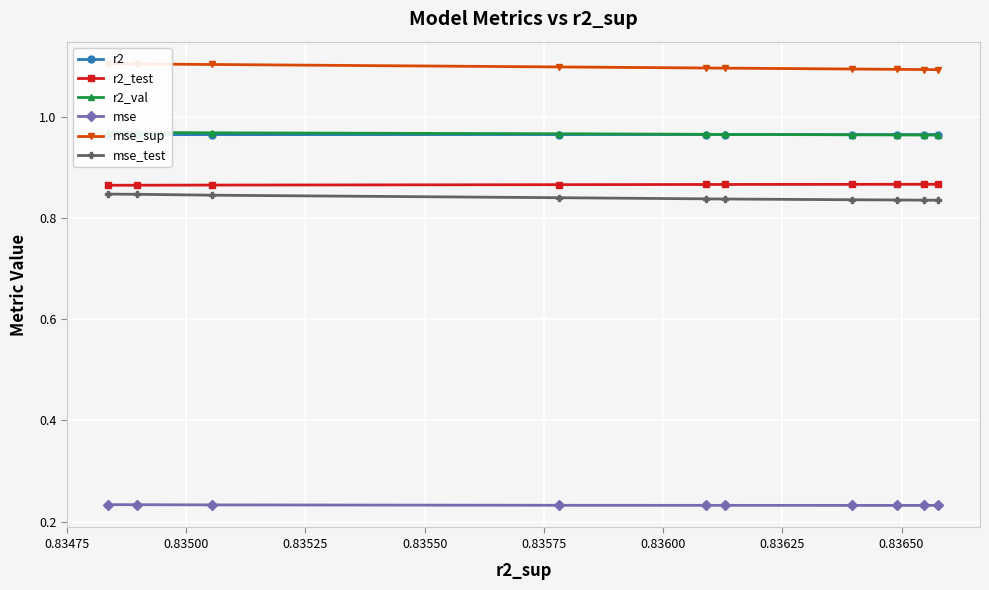

Reading left to right, extract all data points from this chart.

r2: 1.0	1.0	1.0	1.0	1.0	1.0	1.0	1.0	1.0	1.0
r2_test: 0.9	0.9	0.9	0.9	0.9	0.9	0.9	0.9	0.9	0.9
r2_val: 1.0	1.0	1.0	1.0	1.0	1.0	1.0	1.0	1.0	1.0
mse: 0.2	0.2	0.2	0.2	0.2	0.2	0.2	0.2	0.2	0.2
mse_sup: 1.1	1.1	1.1	1.1	1.1	1.1	1.1	1.1	1.1	1.1
mse_test: 0.8	0.8	0.8	0.8	0.8	0.8	0.8	0.8	0.8	0.8